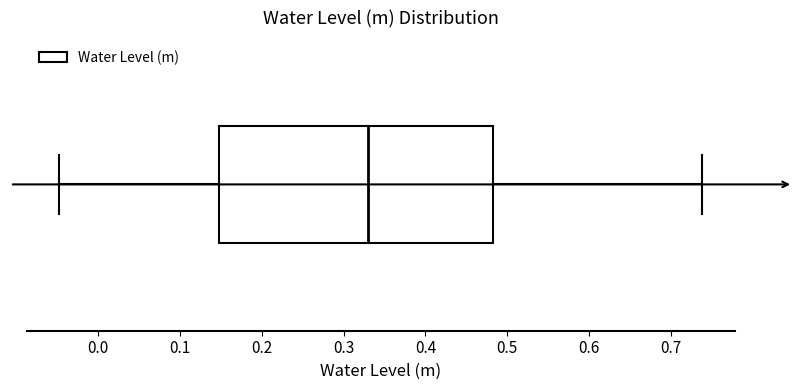

Where does the right whisker of the box end on the x-axis? The values are not printed on the chart, so give them approximately, as read against the axis.

0.74